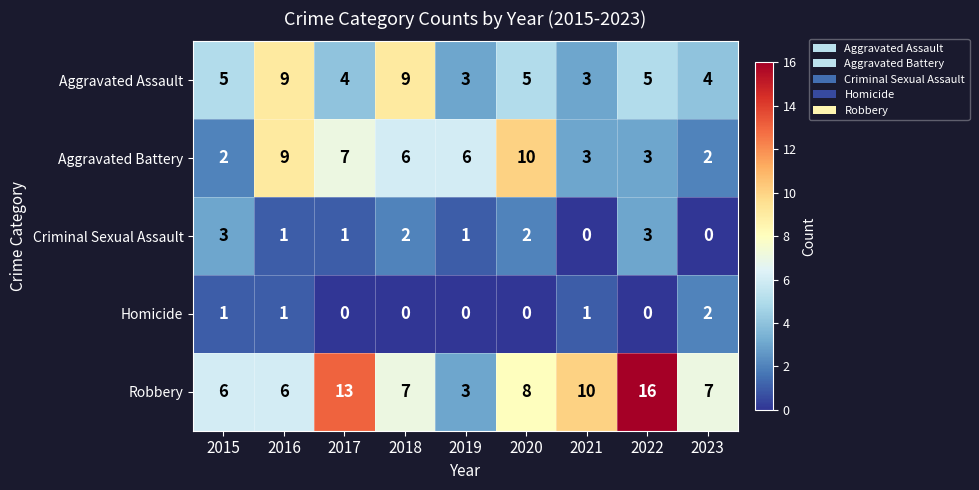

How many series are shown in this chart?

5